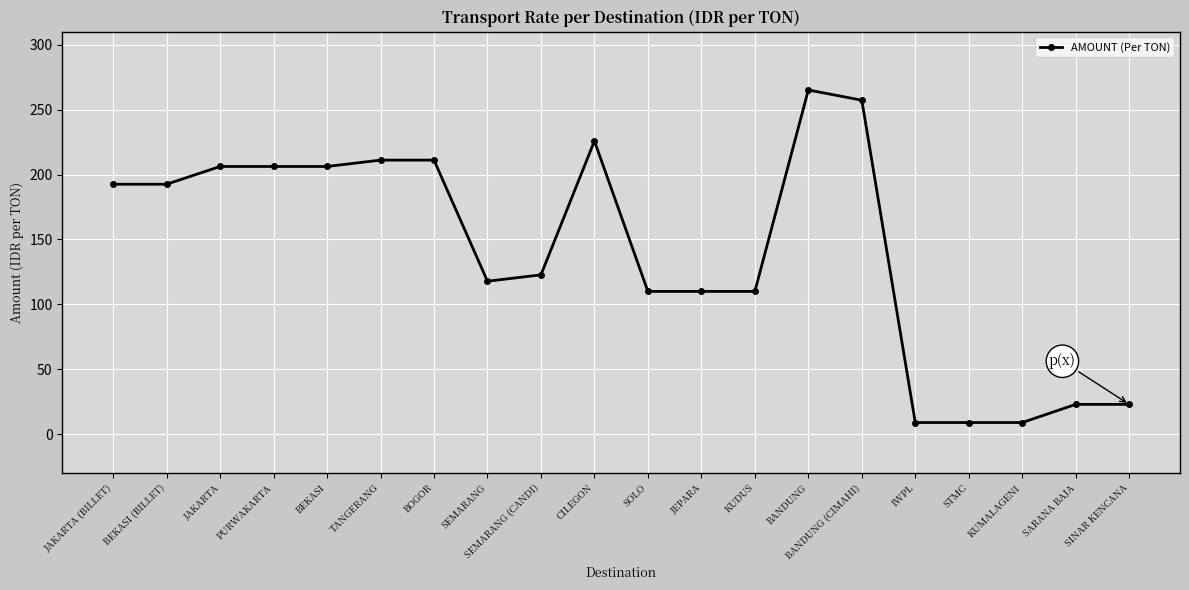

Reading left to right, extract all data points from this chart.

192.6	192.6	206.2	206.2	206.2	211.1	211.1	117.8	122.8	225.9	110.0	110.0	110.0	265.1	257.3	9.0	9.0	9.0	23.0	23.0